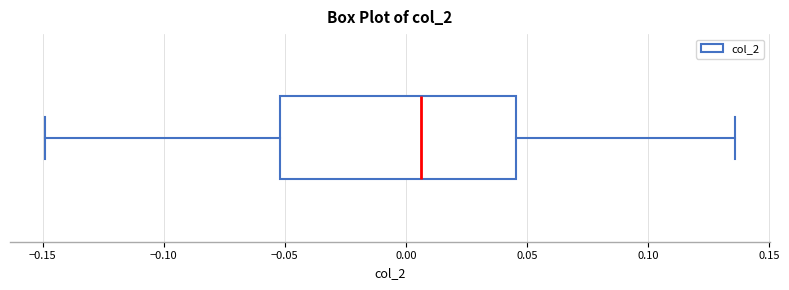

Where does the median line of the box sit on the x-axis? The values are not printed on the chart, so give them approximately, as read against the axis.

0.005